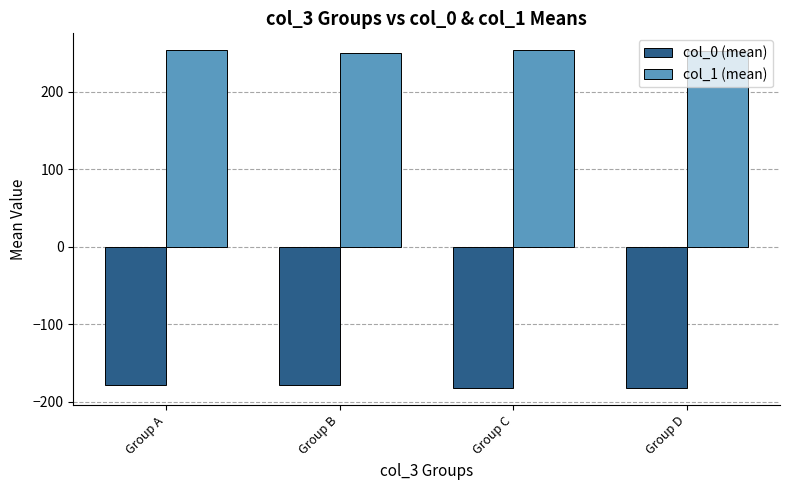

What is the value of the col_1 (mean) bar at the 3rd from the left?

253.5